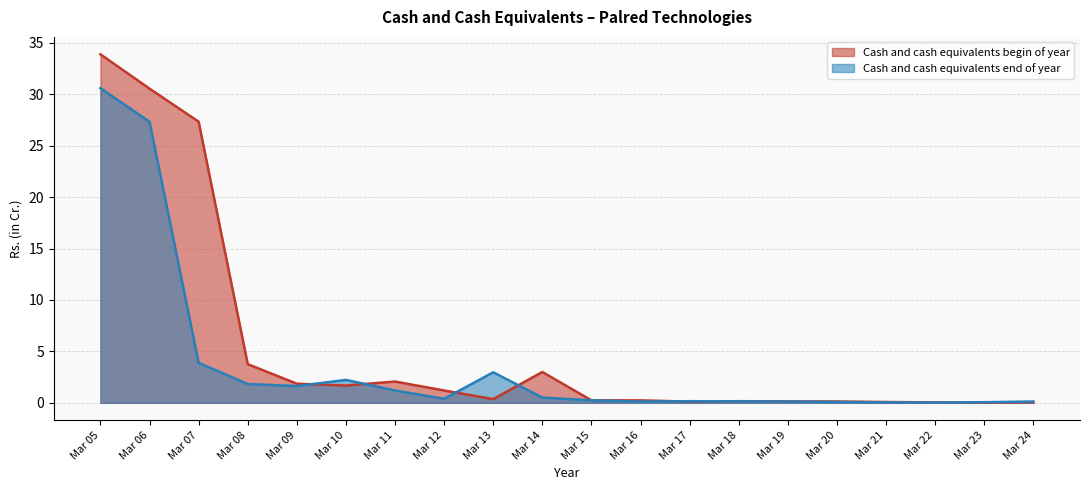

Reading right to left, transcribe all the data shown in this chart.

Cash and cash equivalents begin of year: 0.1	0.0	0.0	0.1	0.1	0.1	0.2	0.1	0.2	0.2	3.0	0.4	1.2	2.1	1.7	1.9	3.8	27.3	30.6	33.9
Cash and cash equivalents end of year: 0.1	0.1	0.0	0.0	0.1	0.1	0.1	0.2	0.1	0.2	0.5	3.0	0.4	1.2	2.2	1.6	1.8	3.9	27.3	30.6